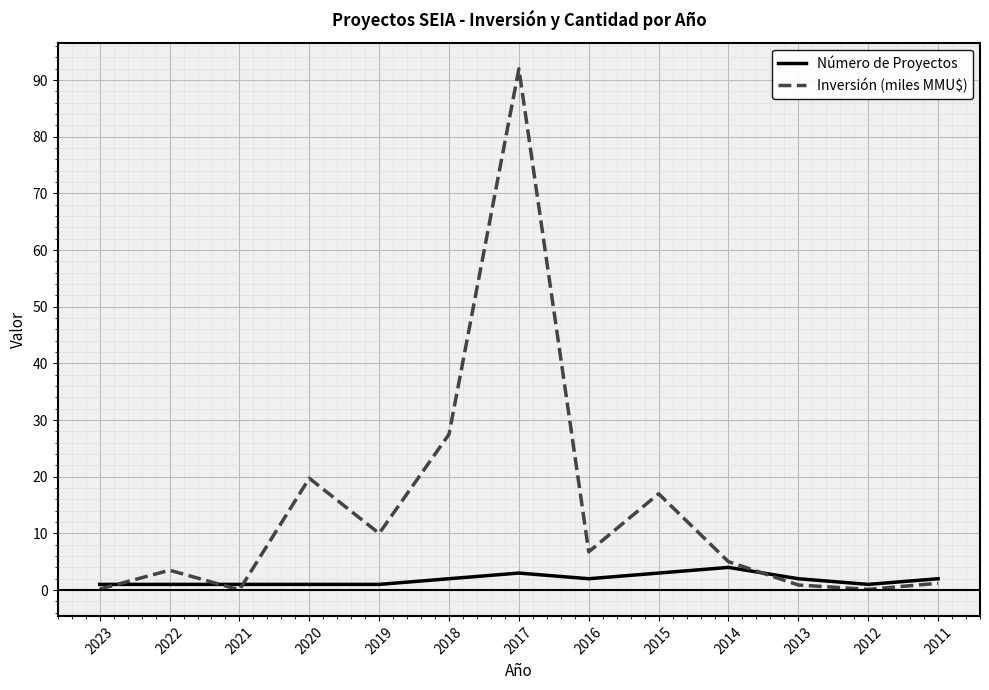

What value does the Número de Proyectos series have at 2021?

1.0